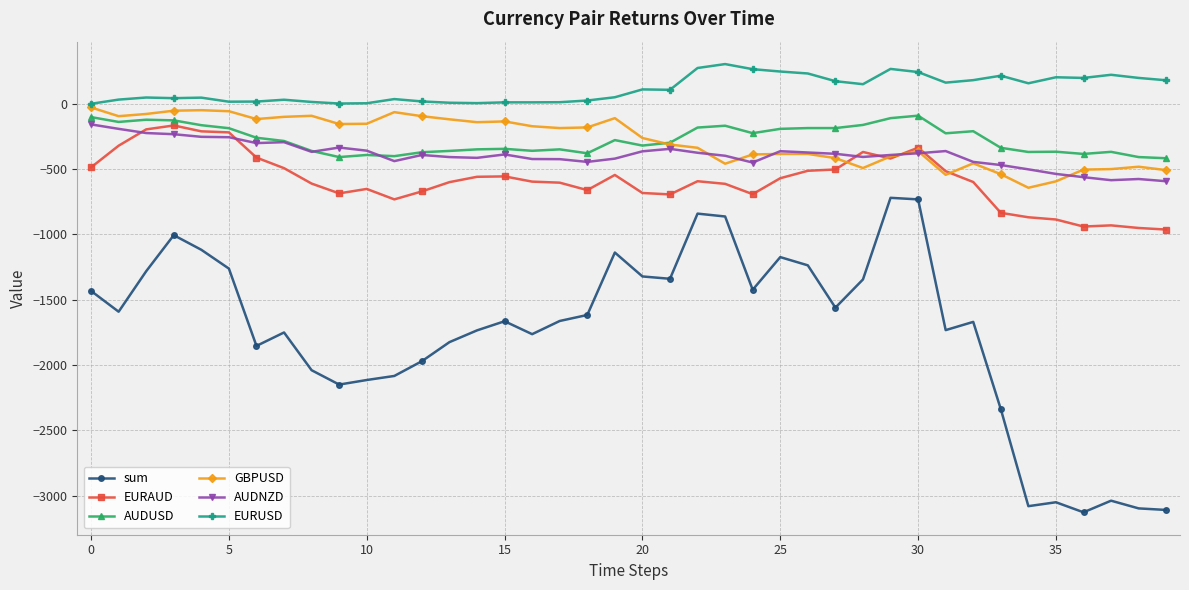

What is the difference between the maximum and second lowest values in the EURUSD series?

302.0